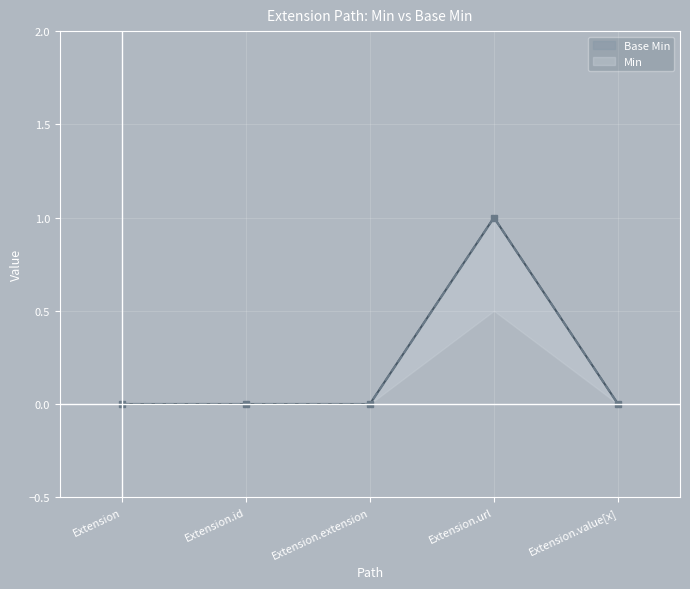

What is the sum of all values?

1